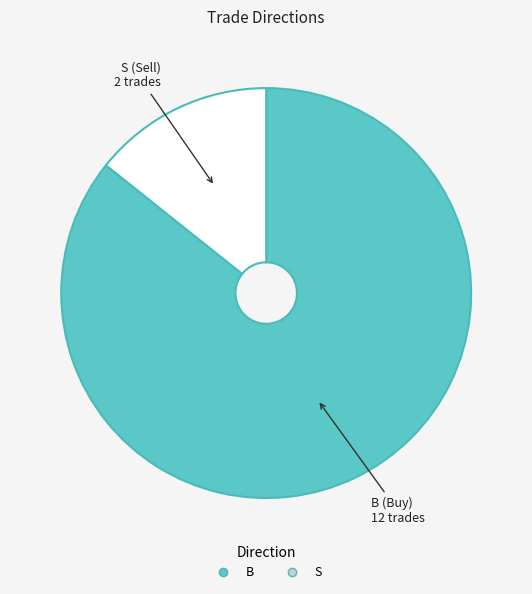

Rank the categories by value from highest to lowest.

B, S